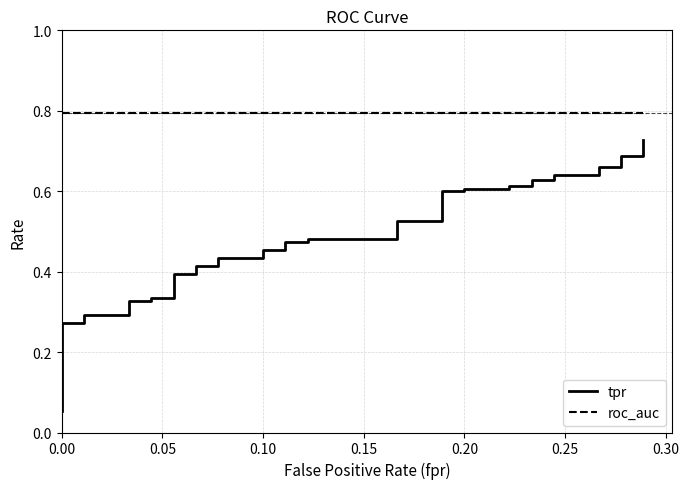

True or false: roc_auc and tpr intersect in this chart.

False